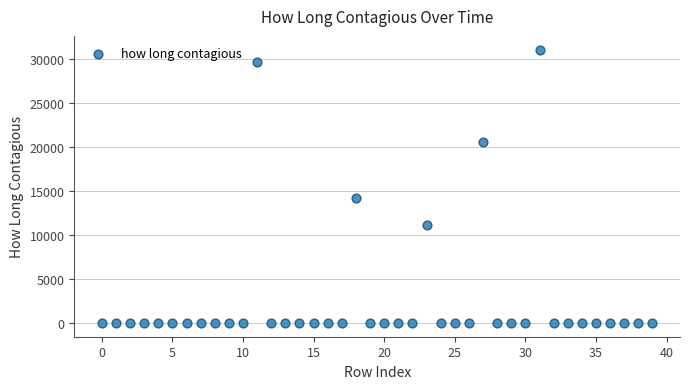

What Y value in the scatter plot is closest to 15518?

14201.3